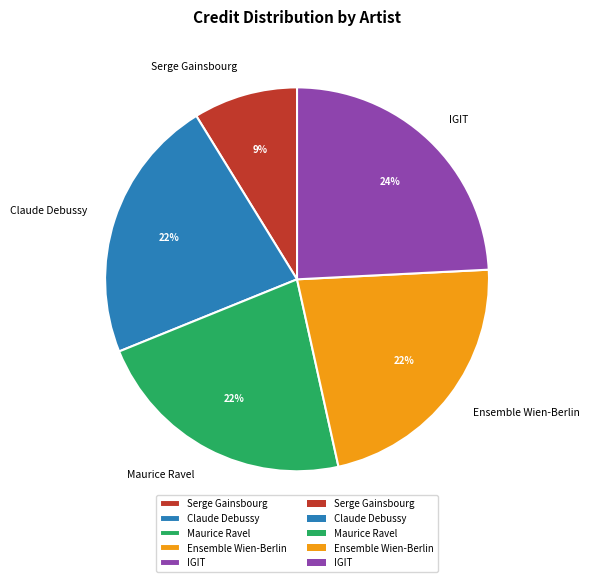

Do Claude Debussy and IGIT together represent more than half of the pie?

No